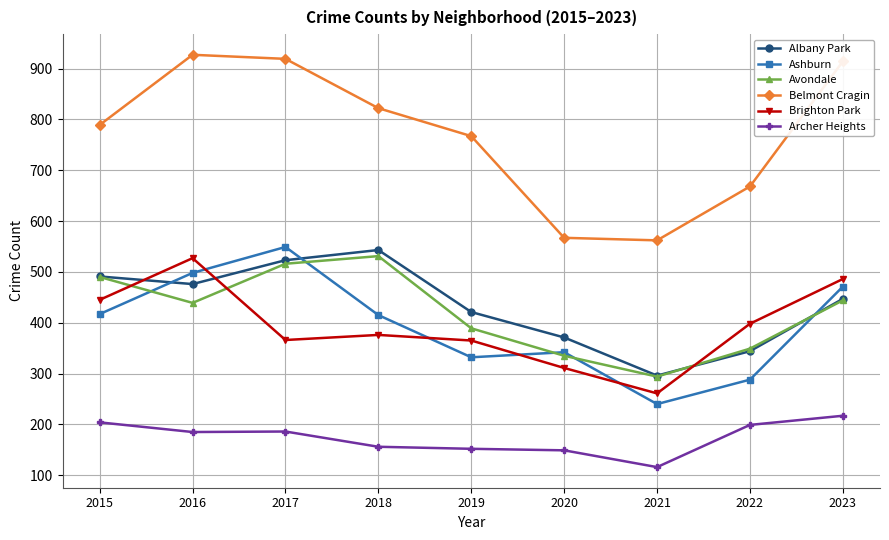

Which series changed the most between 2020 and 2023?

Belmont Cragin